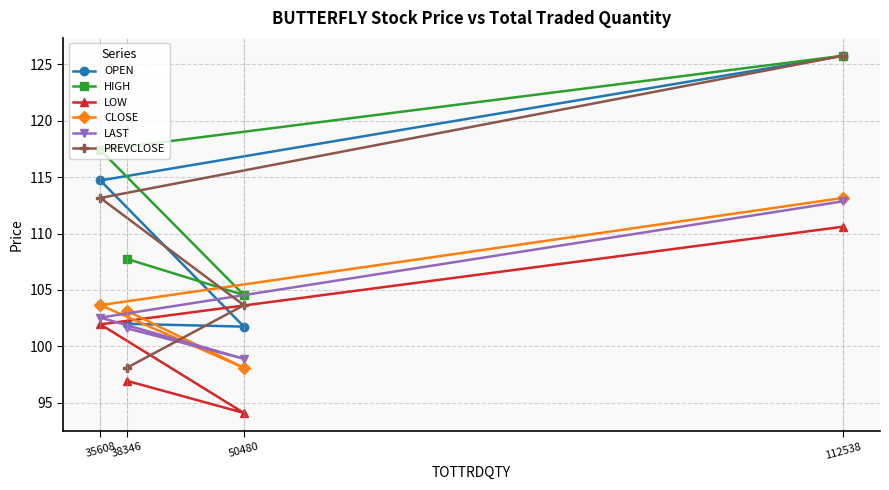

Is it true that LAST equals 112.8 at 112538?

True